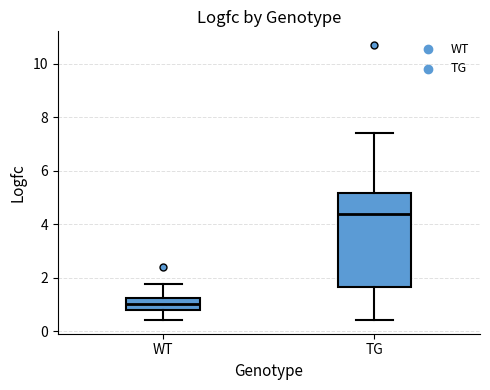

Which box is the tallest, from its lower edge to its upper edge?

TG